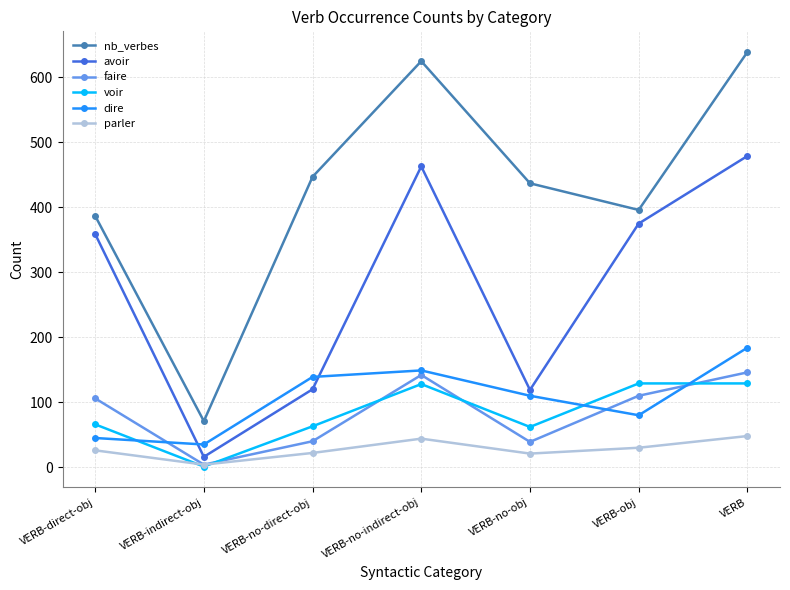

How many data points does each series have?

7